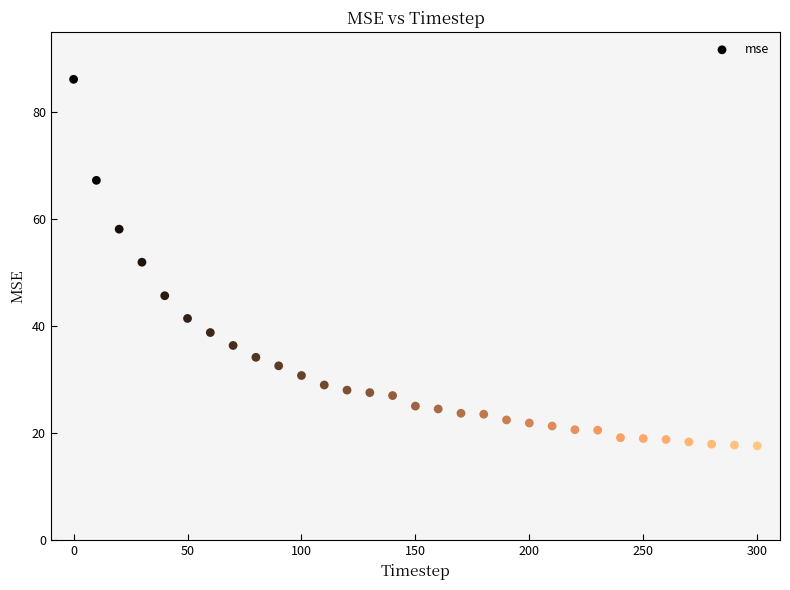

What is the range of Y values (max minus min)?

68.5